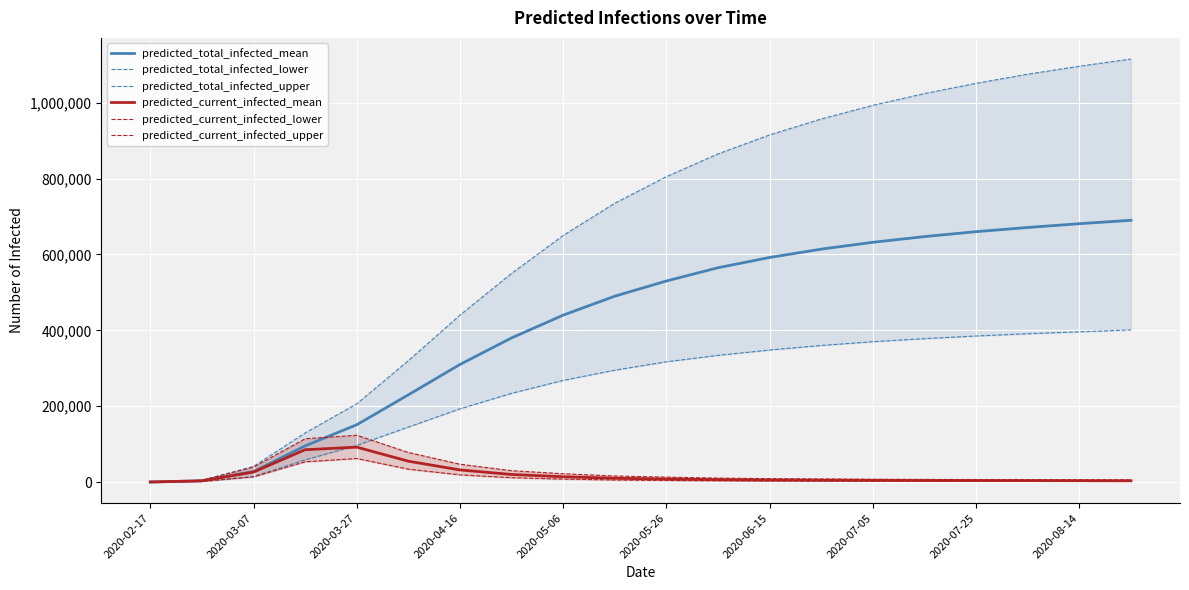

At 2020-04-16, list the series in order from smallest to largest.

predicted_current_infected_lower, predicted_current_infected_mean, predicted_current_infected_upper, predicted_total_infected_lower, predicted_total_infected_mean, predicted_total_infected_upper